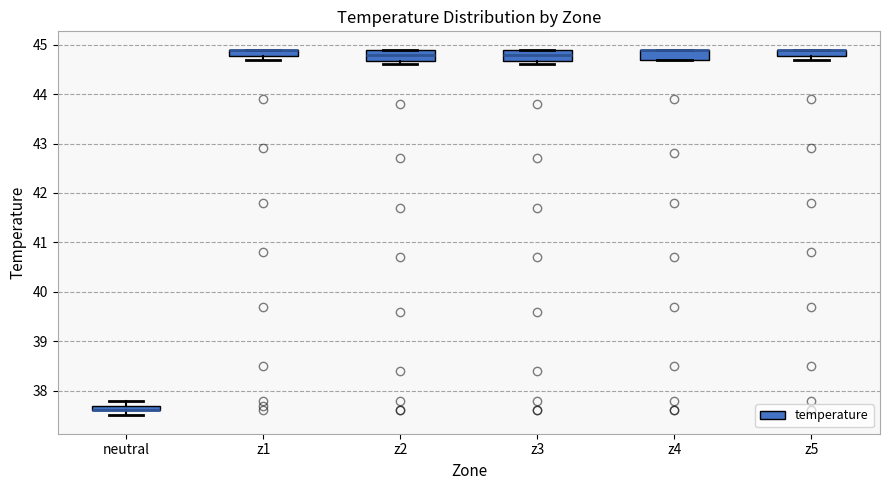

Where does the median line of the box for z2 sit on the y-axis? The values are not printed on the chart, so give them approximately, as read against the axis.

44.8